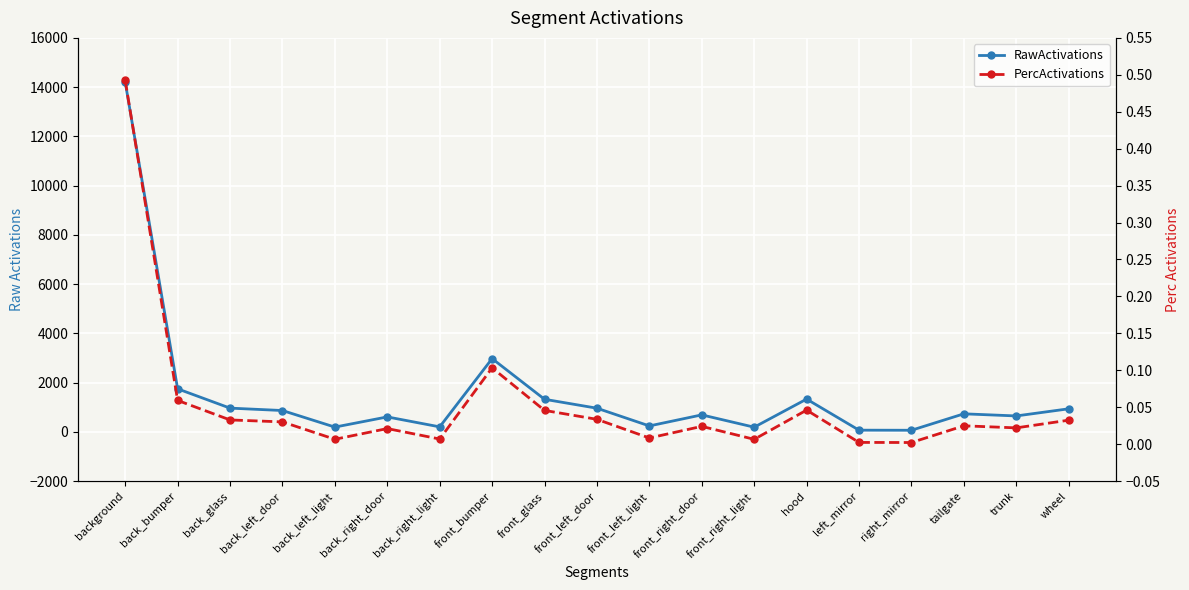

The value of RawActivations at back_glass is 1261.9. True or false?

False